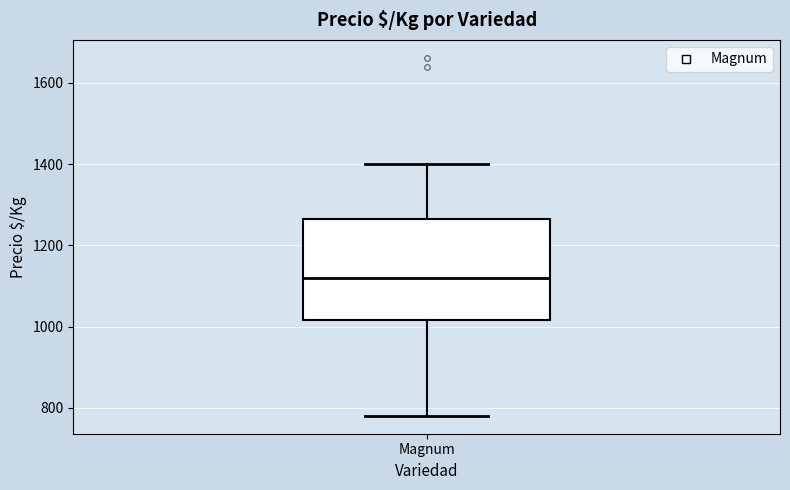

Transcribe this box plot: give where the median line is, the range the box spans, and where the two whiskers end, as read against the y-axis. The values are not printed on the chart, so give them approximately, as read against the axis.

median 1120, box 1020 to 1260, whiskers 780 to 1400